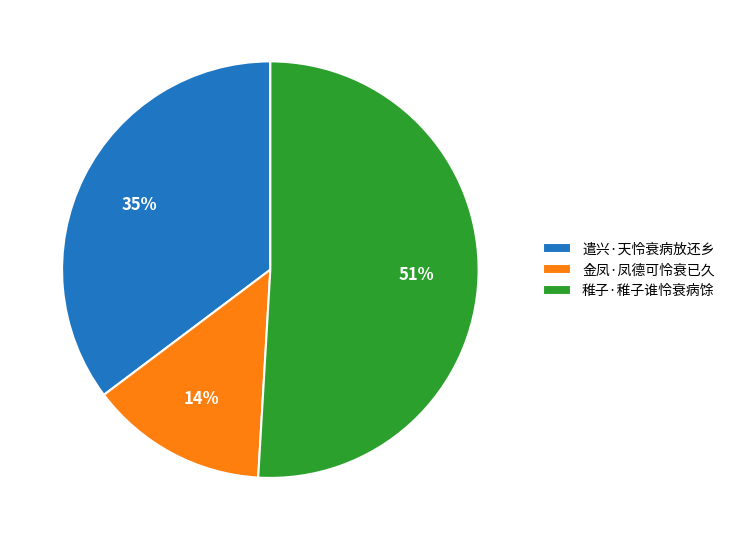

To the nearest percent, what percentage of the pie is 稚子·稚子谁怜衰病馀?

51%